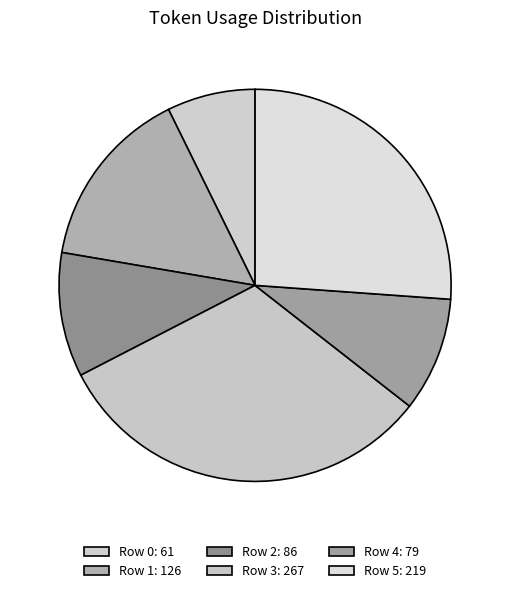

Approximately how many times larger is the value at Row 5 compared to Row 2?

2.5